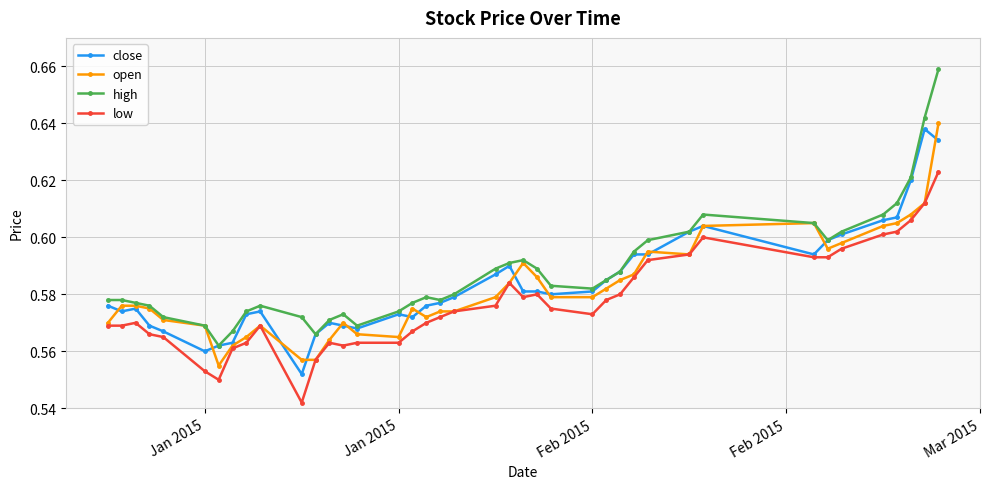

Which series has the largest range (max minus min)?

high